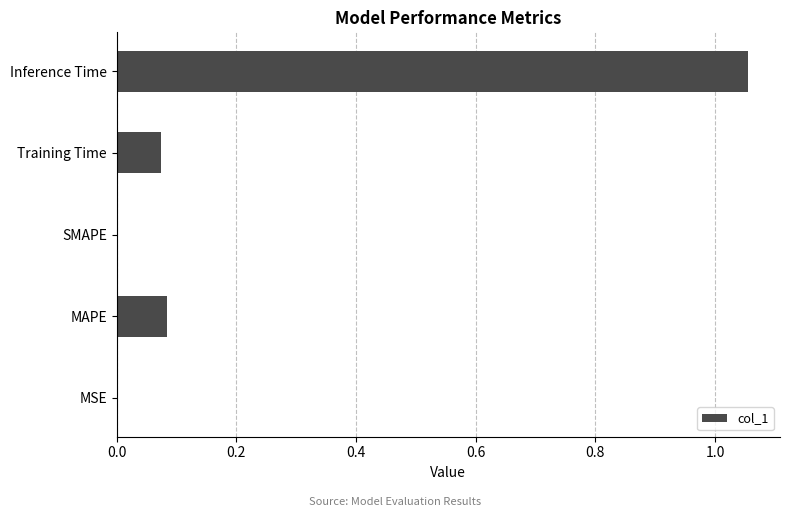

The value at MSE is 0.0. True or false?

True